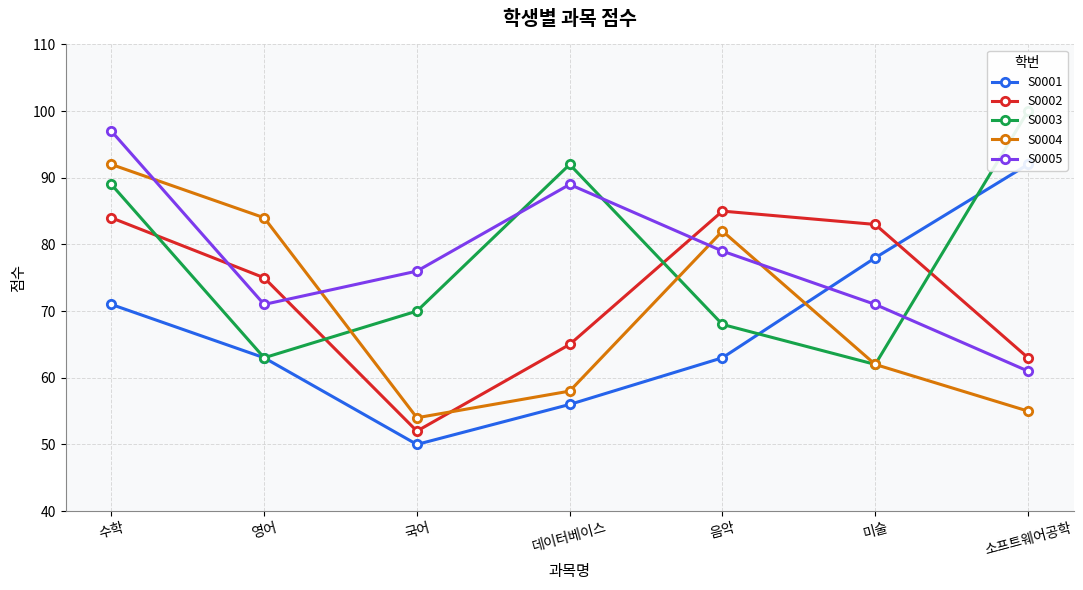

Where is the first local minimum for S0005?

영어